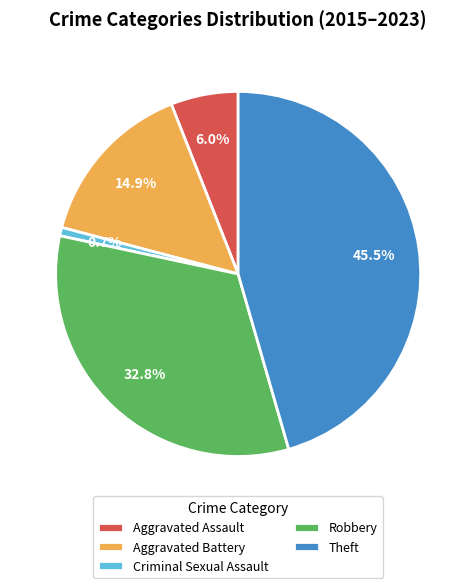

Which category has the biggest portion of the pie?

Theft